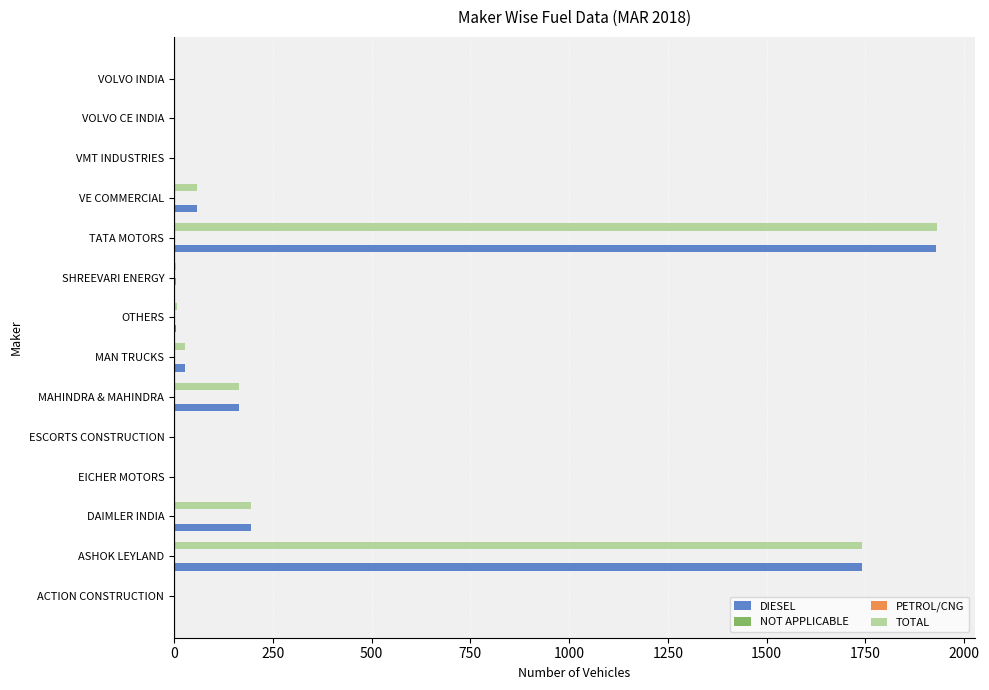

The TOTAL series shows 57 at VE COMMERCIAL. True or false?

True